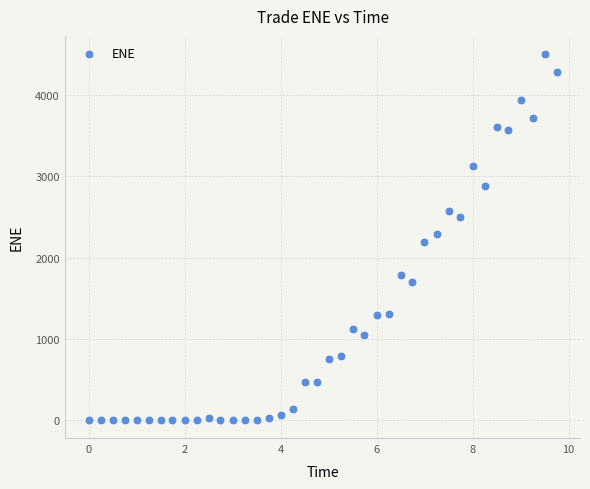

What is the range of X values (max minus min)?

9.8